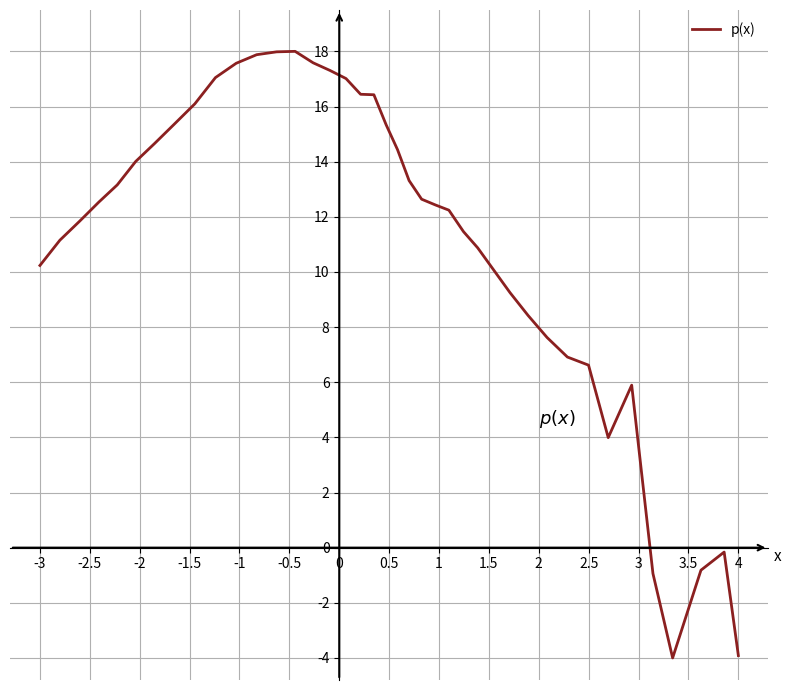

How many values are above zero?

35